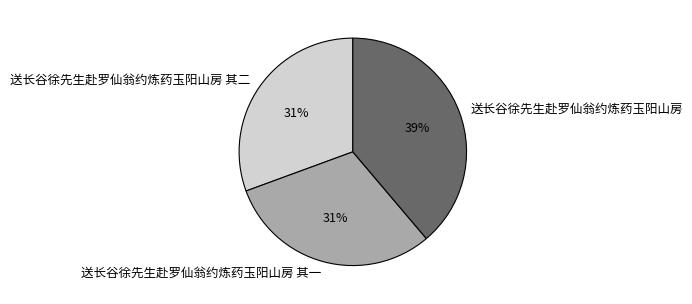

Approximately how many times larger is the value at 送长谷徐先生赴罗仙翁约炼药玉阳山房 其一 compared to 送长谷徐先生赴罗仙翁约炼药玉阳山房?

0.8